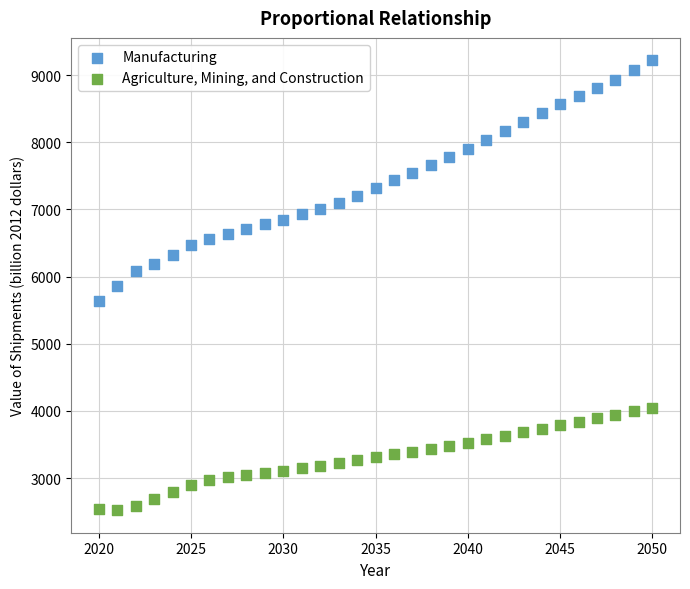

Across all data points, what is the range of X values (max minus min)?

30.0